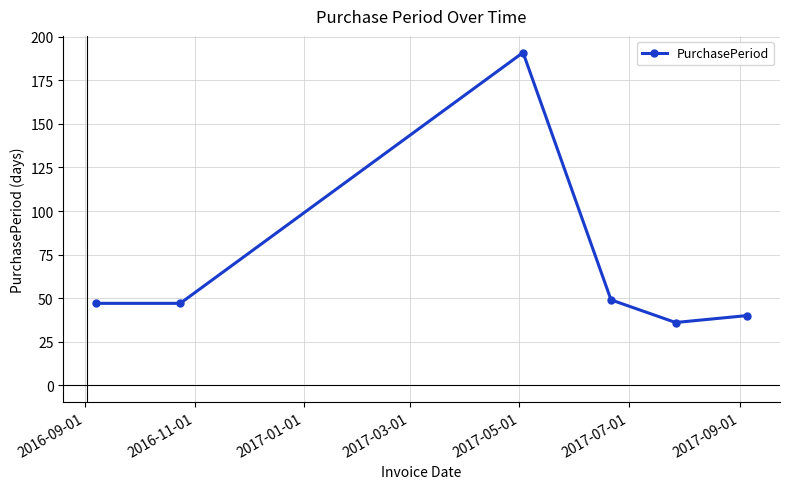

Reading right to left, transcribe all the data shown in this chart.

40	36	49	191	47	47